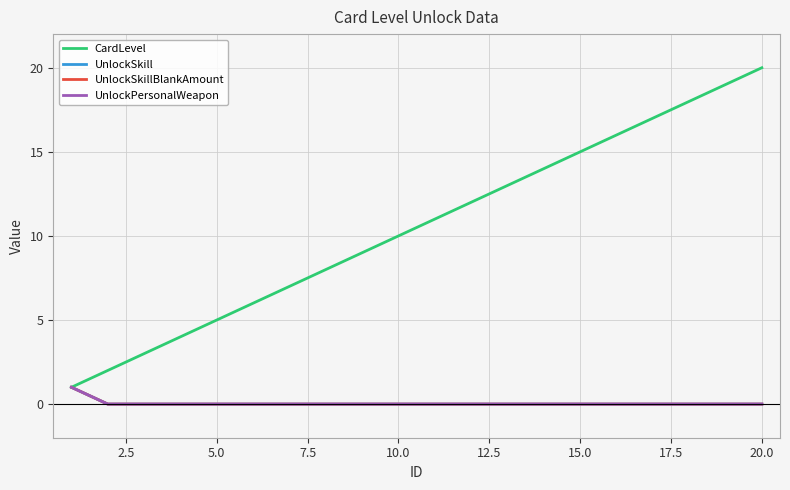

Is this an area chart (filled region under the line)?

No